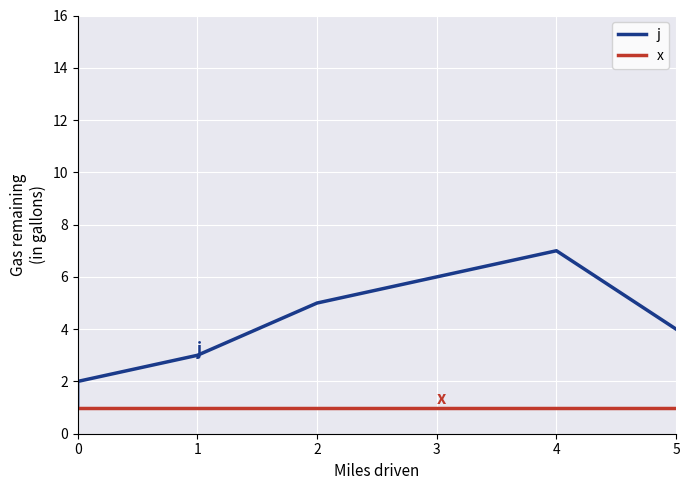

True or false: x has a value of 0 at 5.

False